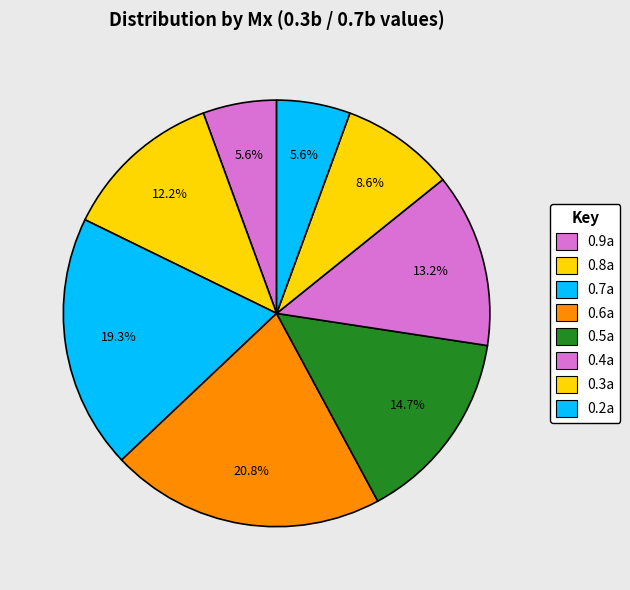

Which slice is the largest?

0.6a